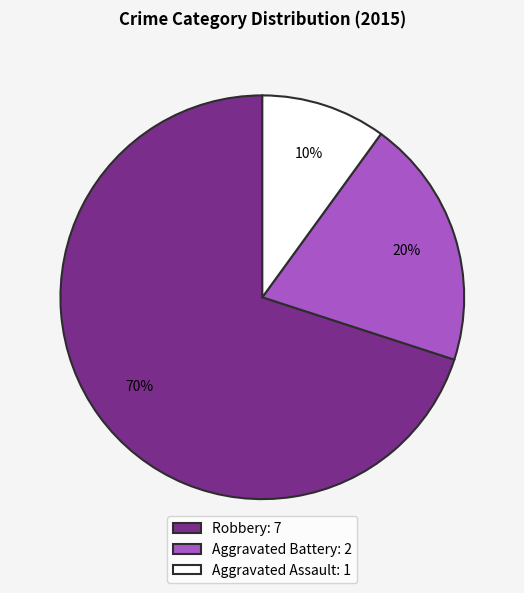

Which slice is the largest?

Robbery